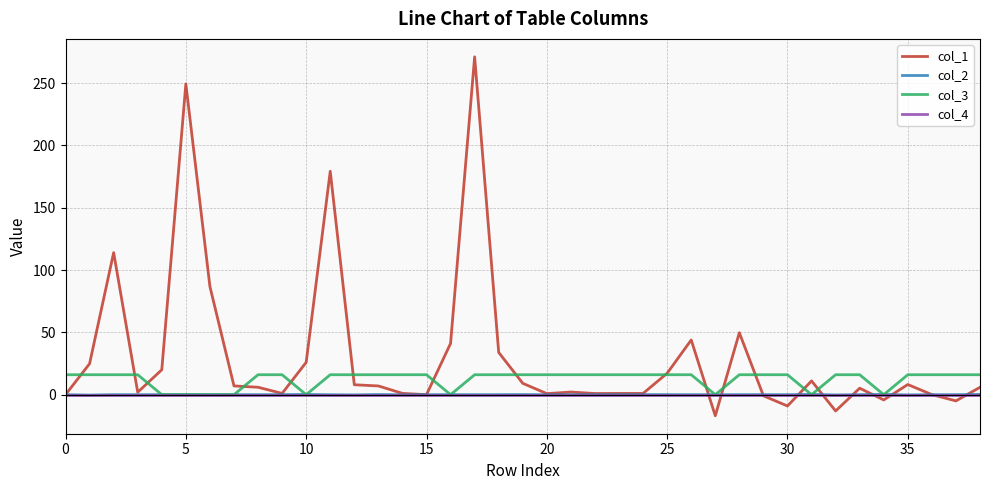

Which series has the widest spread of values?

col_1